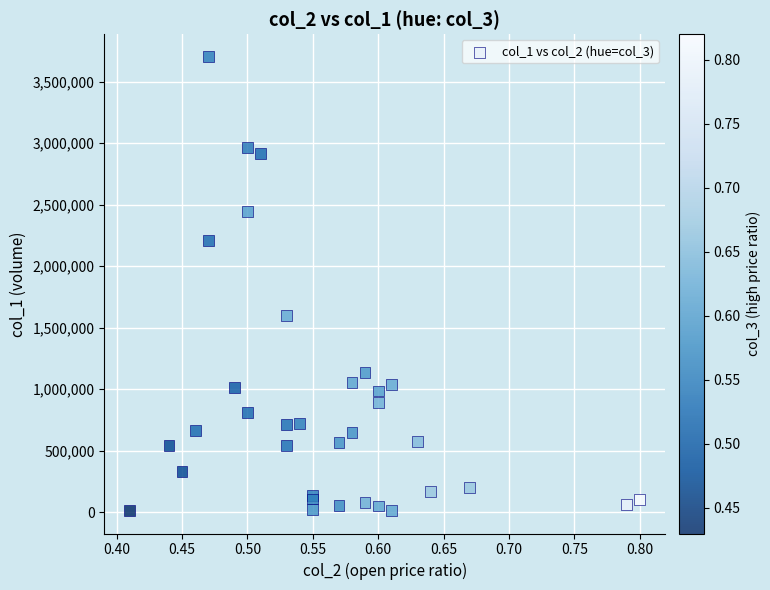

What Y value in the scatter plot is closest to 1856000?

1597000